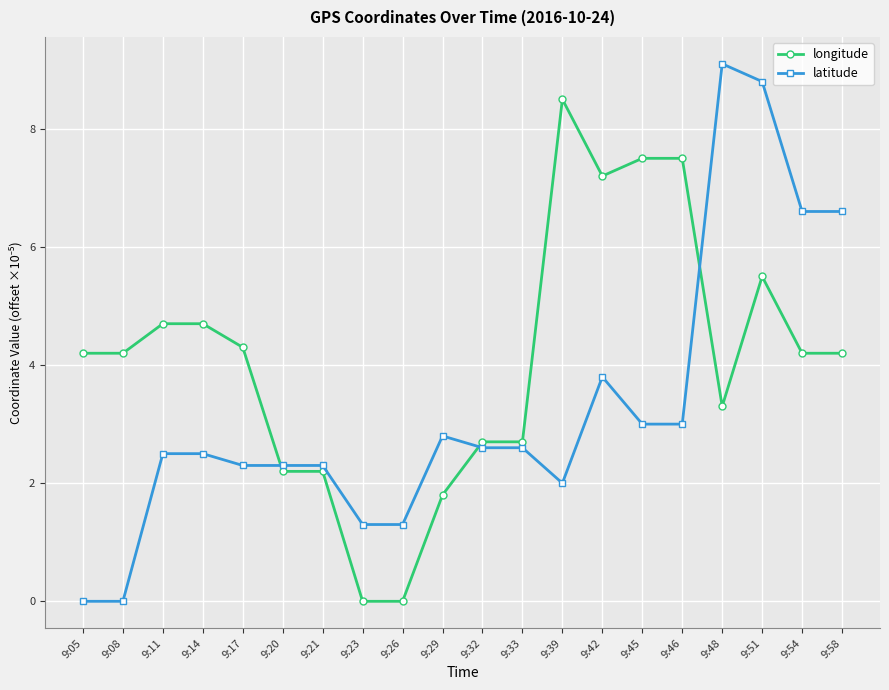

What is the sum of the latitude values at 9:26 and 9:14?

3.8